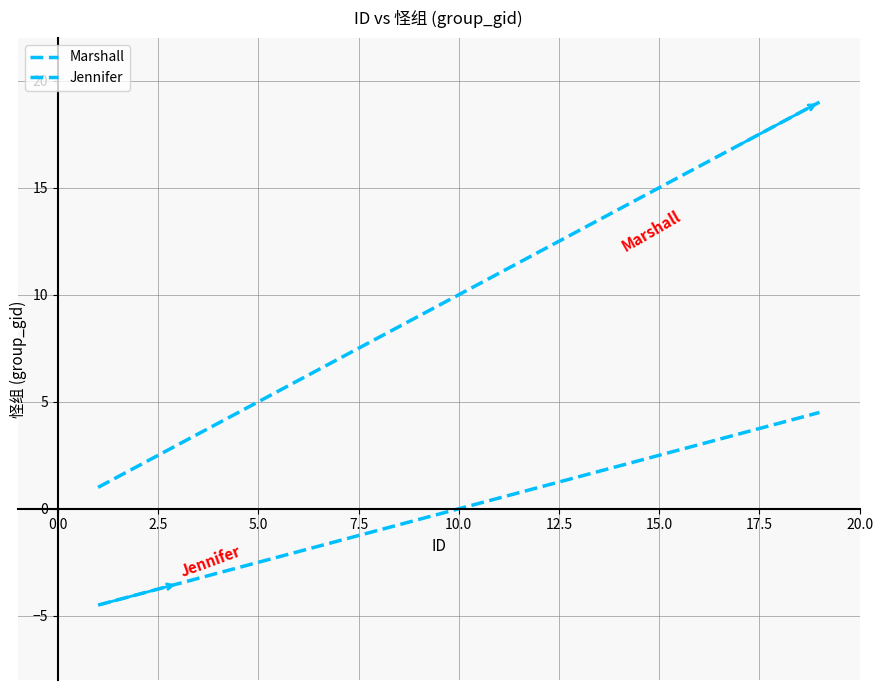

What is the maximum value shown in the chart?

19.0